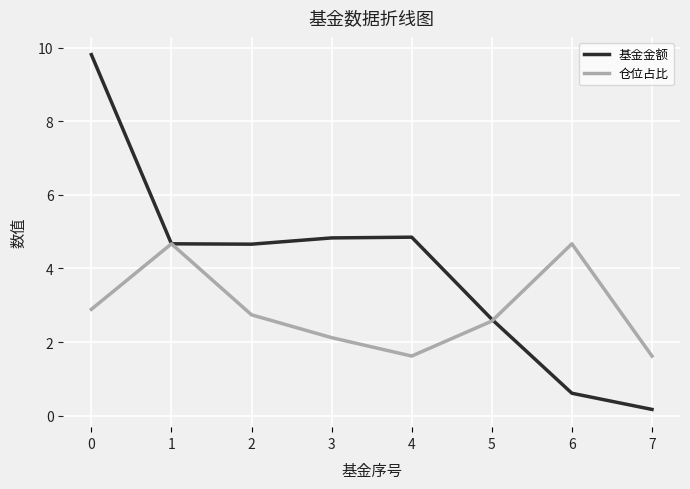

What is the difference between the highest and lowest values at 3?

2.7